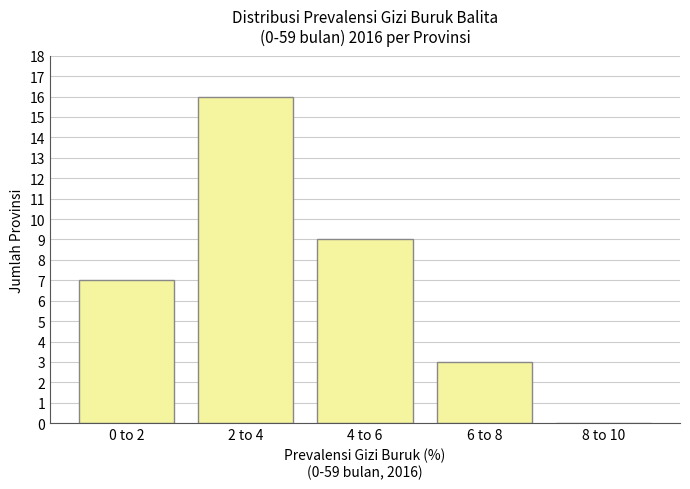

Reading left to right, transcribe all the data shown in this chart.

0 to 2=7	2 to 4=16	4 to 6=9	6 to 8=3	8 to 10=0